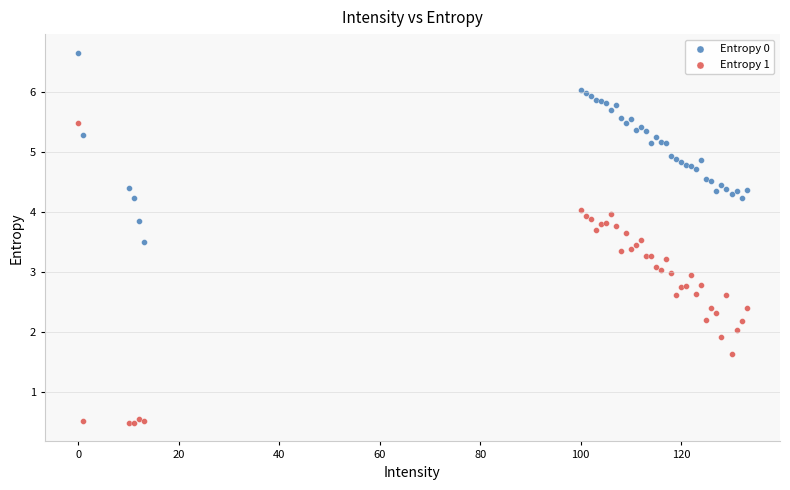

Which series contains the lowest Y value?

Entropy 1